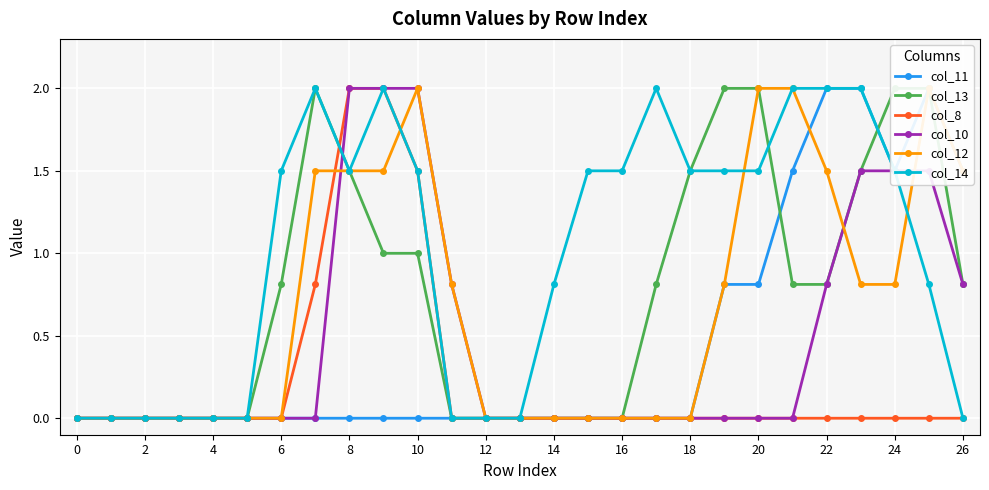

How many data points in col_14 are above 1?

15